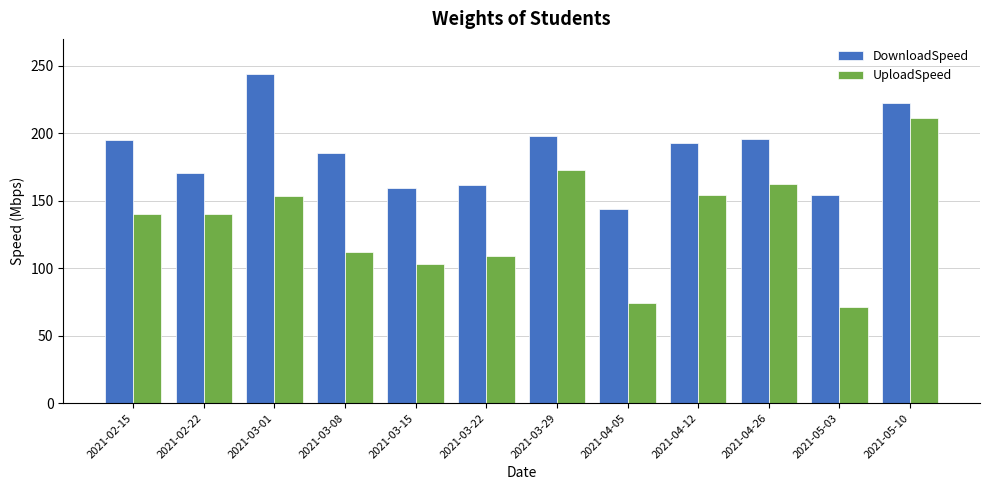

What is the minimum value shown in the chart?

71.5